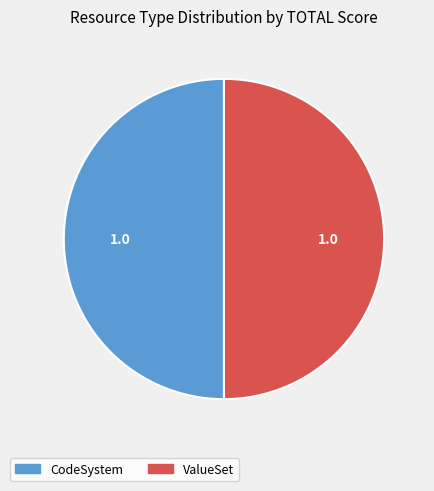

Do CodeSystem and ValueSet together represent more than half of the pie?

Yes